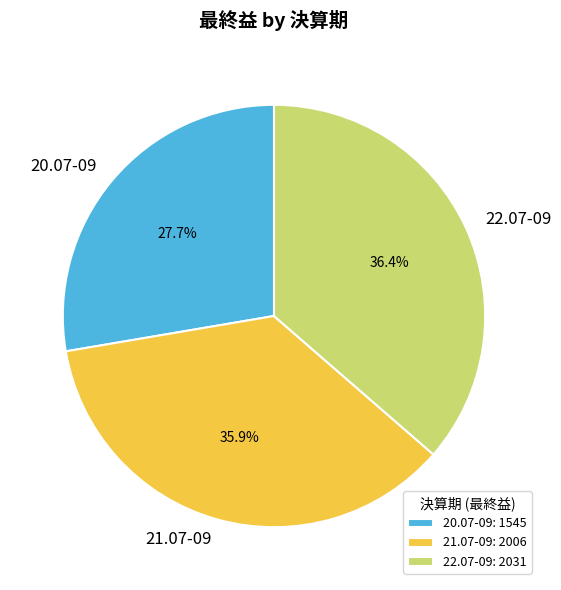

Approximately how many times larger is the value at 22.07-09 compared to 20.07-09?

1.3